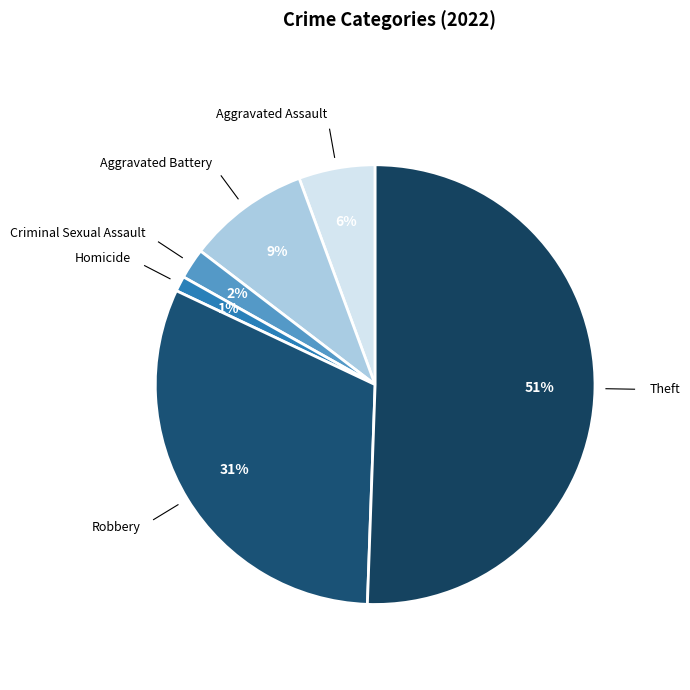

How many slices are in this pie chart?

6